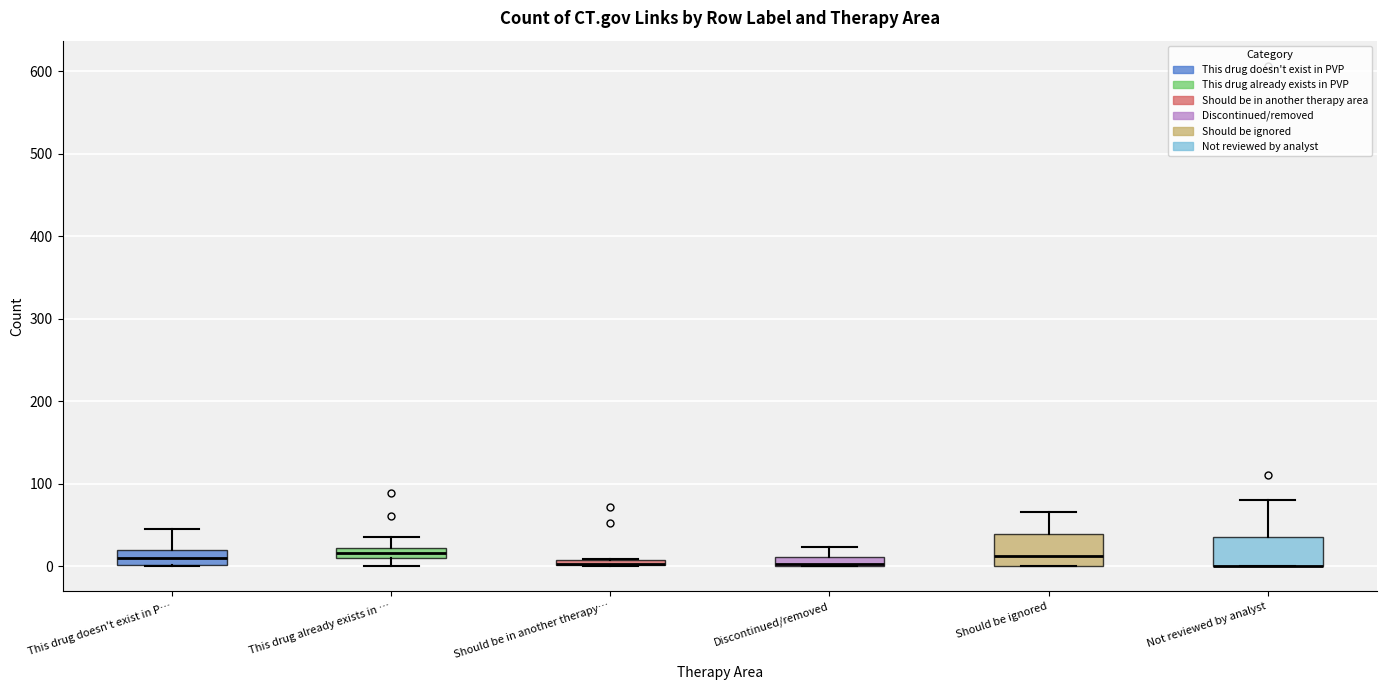

Where is the upper edge of the box for This drug doesn't exist in P… on the y-axis? The values are not printed on the chart, so give them approximately, as read against the axis.

20